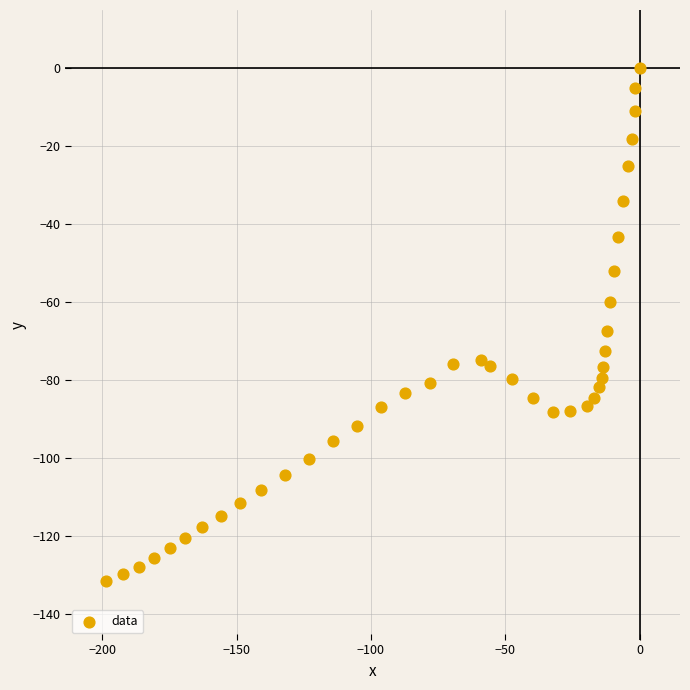

What is the range of Y values (max minus min)?

131.5